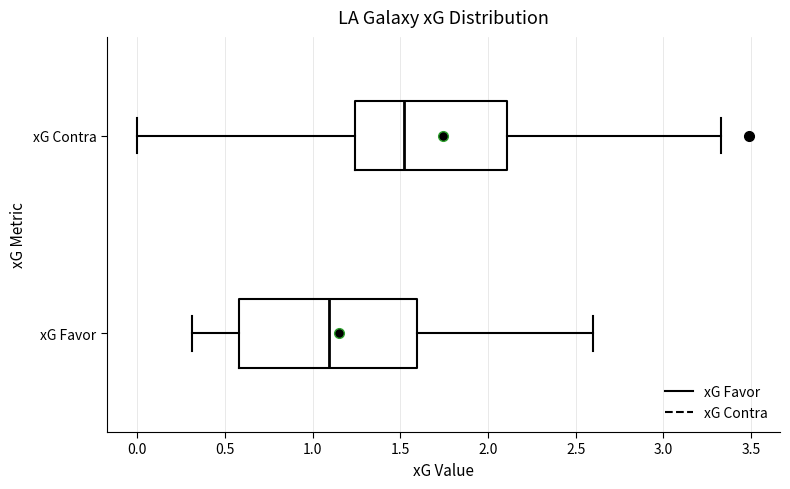

Which box is the widest, from its left edge to its right edge?

xG Favor